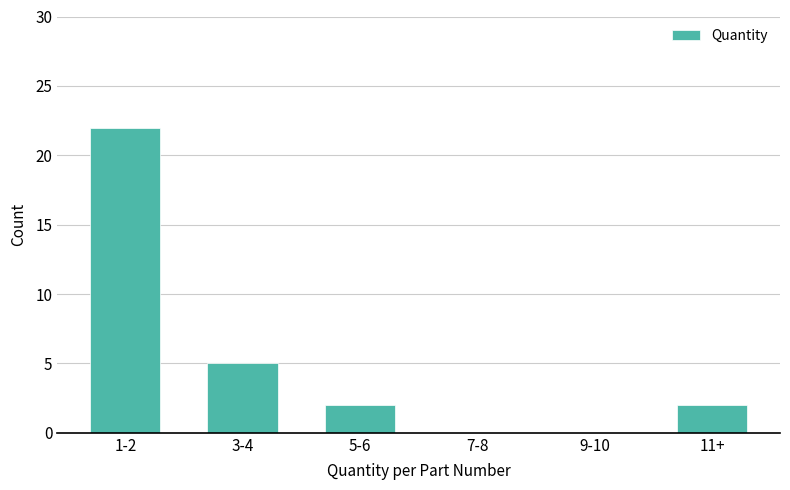

Reading right to left, transcribe all the data shown in this chart.

11+=2	9-10=0	7-8=0	5-6=2	3-4=5	1-2=22